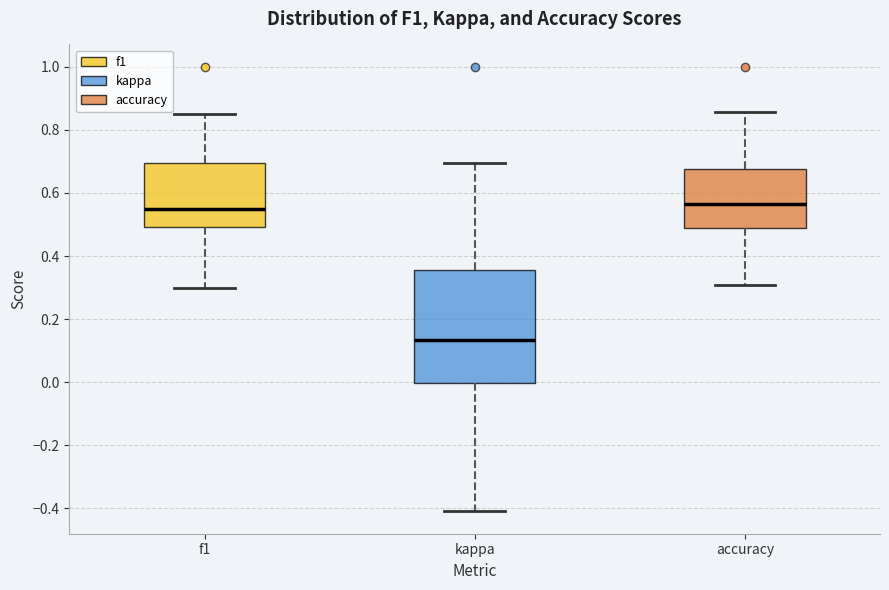

Which box is the tallest, from its lower edge to its upper edge?

kappa